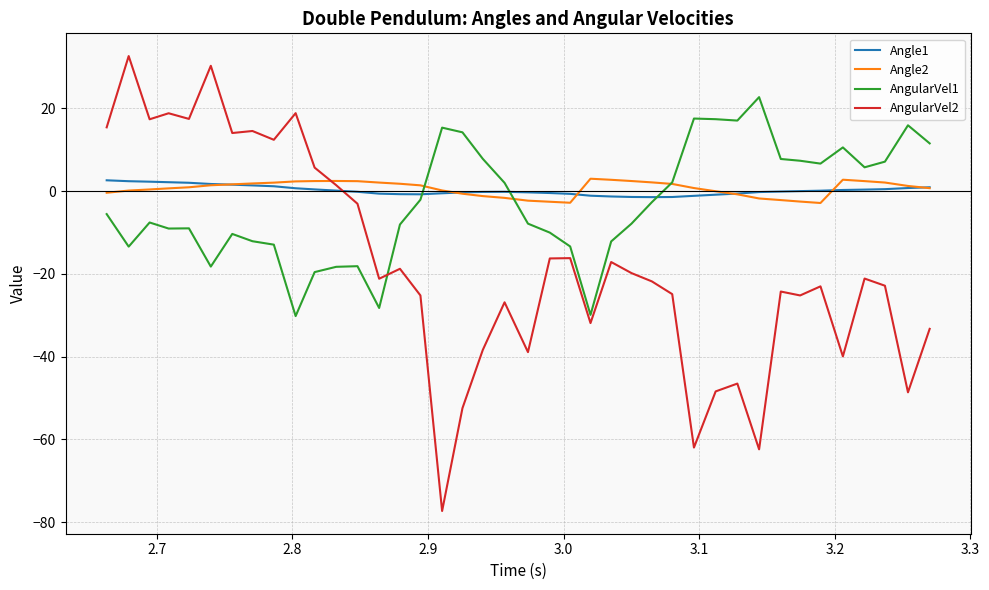

Count the number of data series in this chart.

4